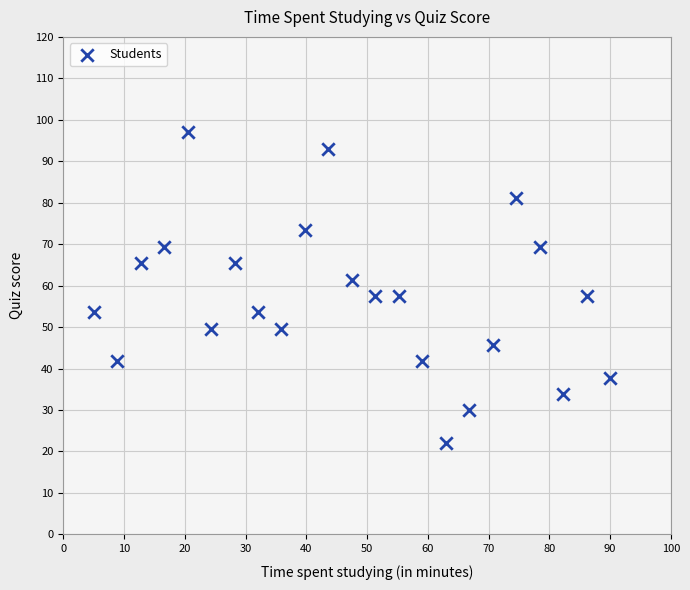

What is the range of Y values (max minus min)?

75.0